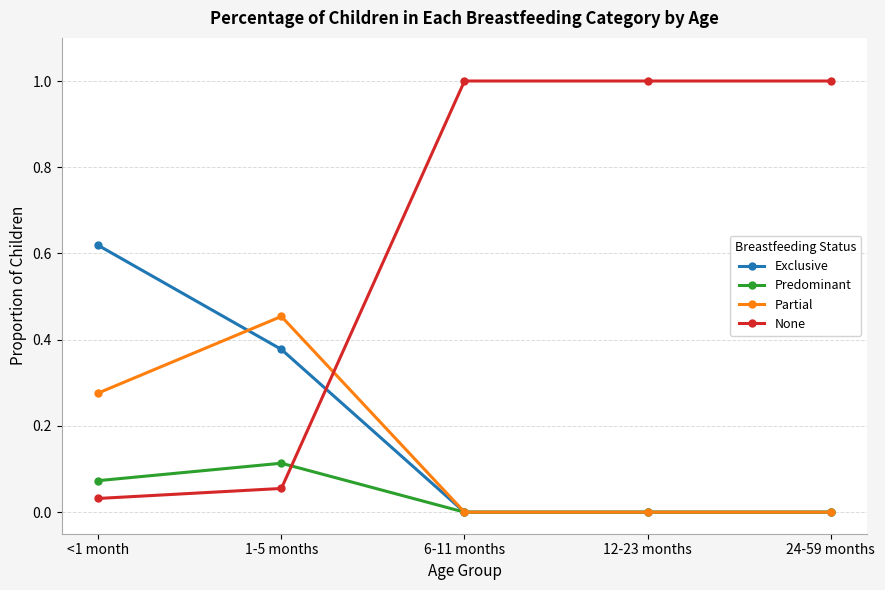

Between which two adjacent categories do Exclusive and None first intersect?

1-5 months and 6-11 months